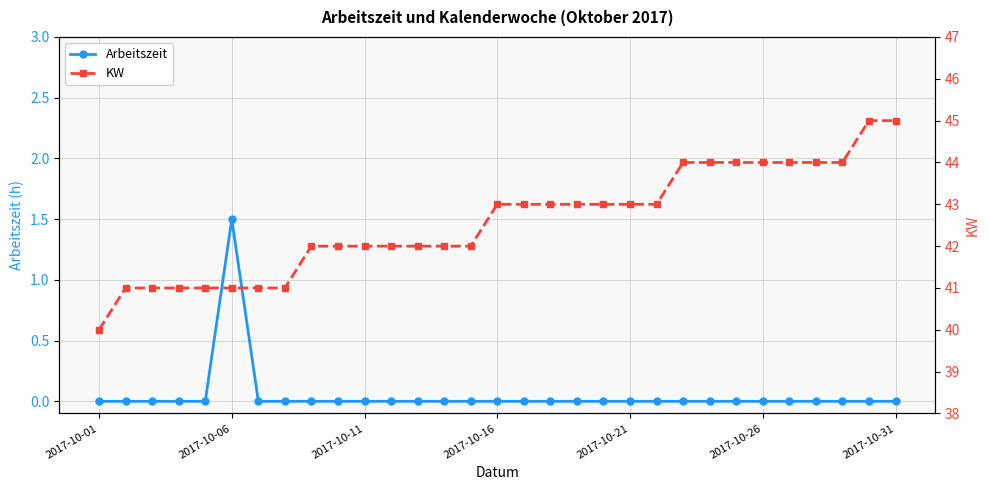

What is the difference between the maximum and minimum values in the Arbeitszeit series?

1.5